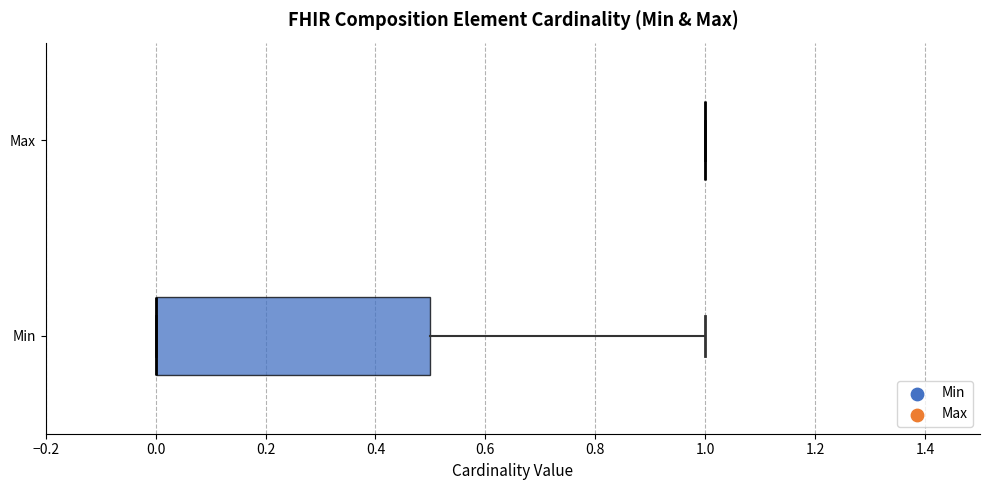

Reading bottom to top, read every box against the x-axis: the position of its median line, the range the box covers, and the ends of its whiskers. The values are not printed on the chart, so give them approximately, as read against the axis.

Min: median 0.0 (drawn on the box's left edge), box 0.0 to 0.5, whiskers 0.0 to 1.0
Max: box collapsed to a line at 1.0, whiskers 1.0 to 1.0